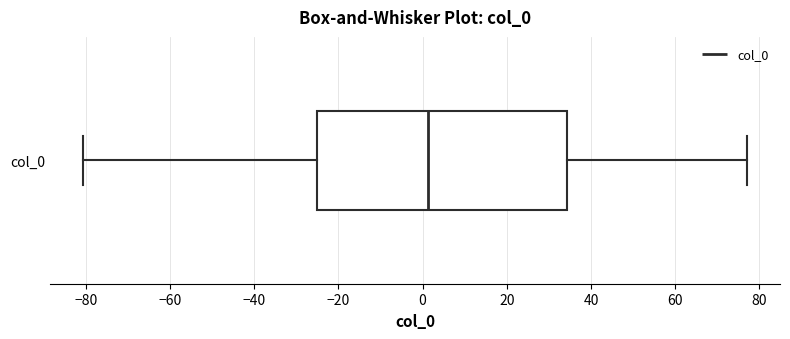

Read this box plot against the x-axis: the position of the median line, the range covered by the box, and the ends of both whiskers. The values are not printed on the chart, so give them approximately, as read against the axis.

median 2, box -26 to 34, whiskers -80 to 78